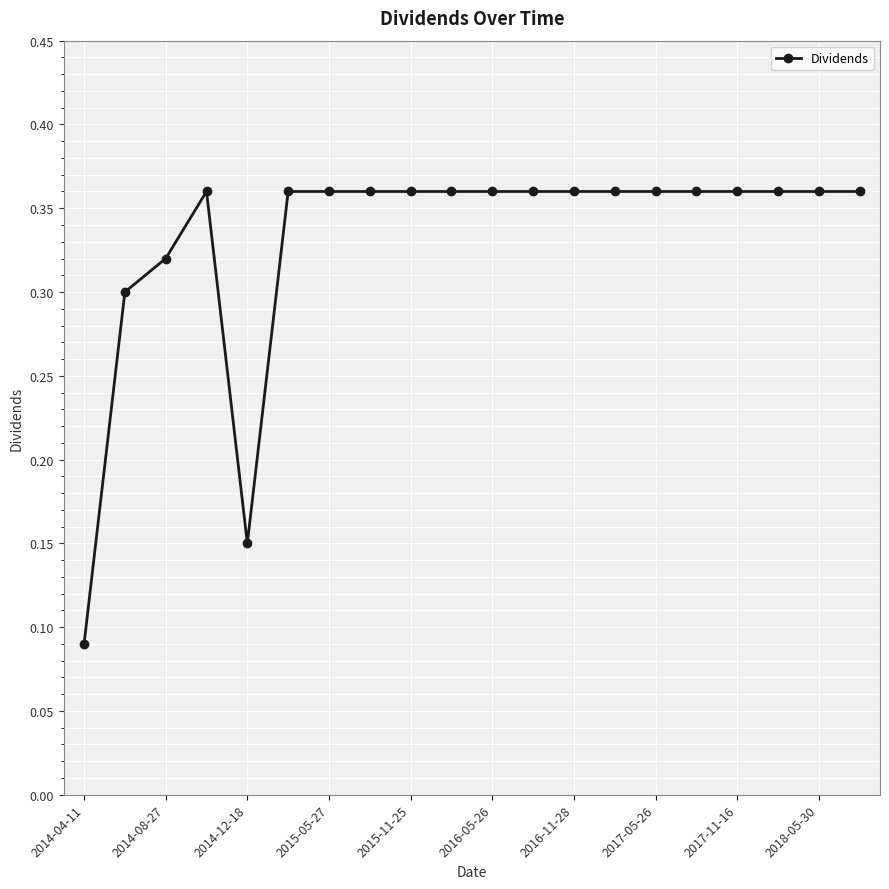

How many values are between 0 and 1?

20